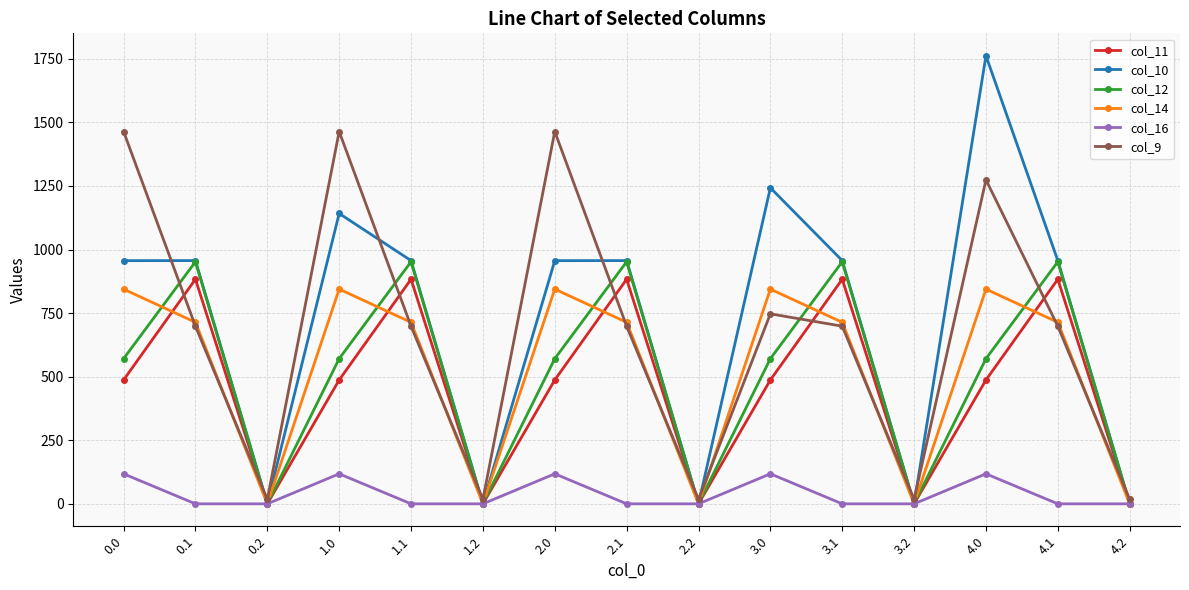

What is the value of the col_16 point at the 1st from the left?

118.1